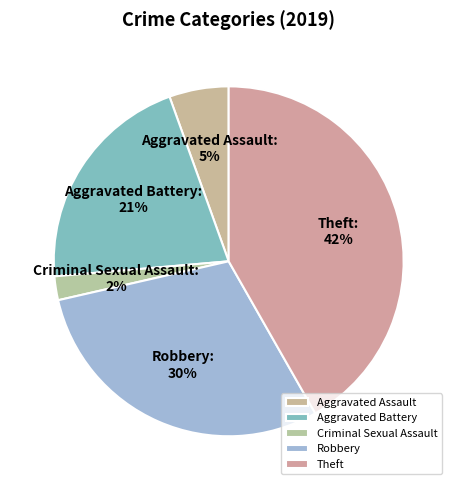

What is the smallest slice in the pie chart?

Criminal Sexual Assault